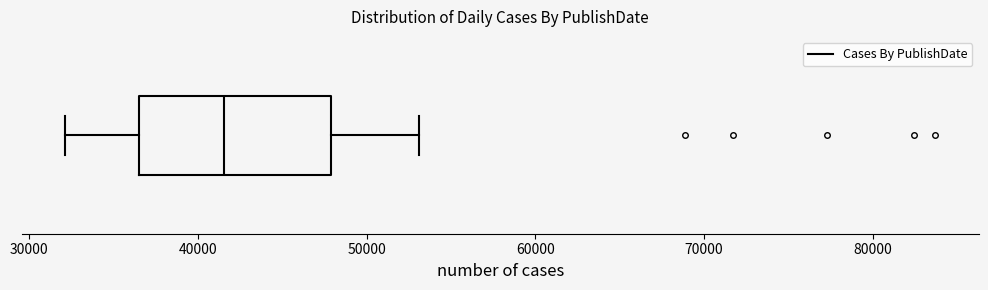

Transcribe this box plot: give where the median line is, the range the box spans, and where the two whiskers end, as read against the x-axis. The values are not printed on the chart, so give them approximately, as read against the axis.

median 42000, box 37000 to 48000, whiskers 32000 to 53000